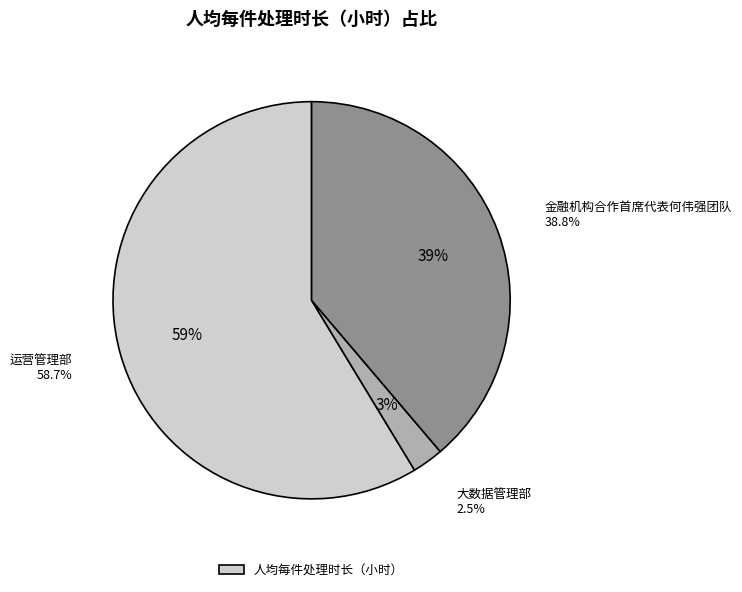

Is there any slice that represents more than half of the pie?

Yes